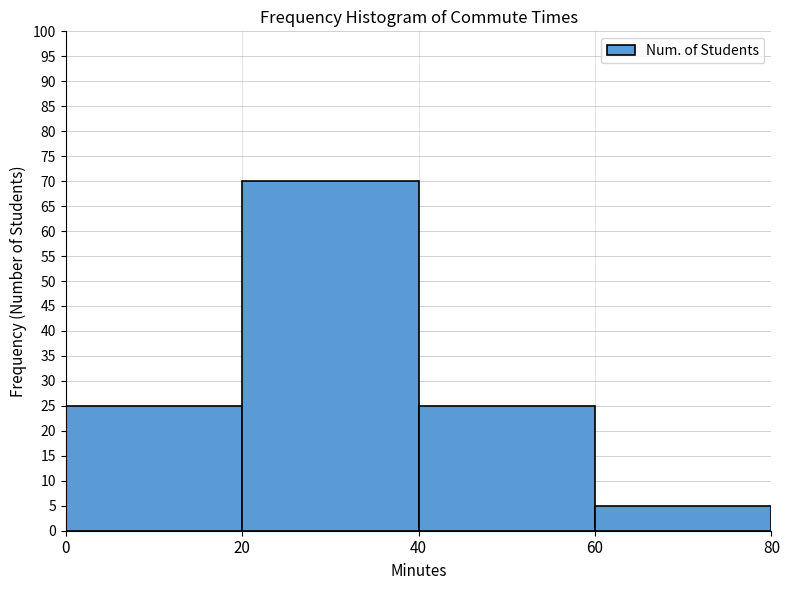

Reading left to right, transcribe this chart: for each bar, give the range it covers on the x-axis and its height. The values are not printed on the chart, so give them approximately, as read against the axis.

0 to 20: 25
20 to 40: 70
40 to 60: 25
60 to 80: 5